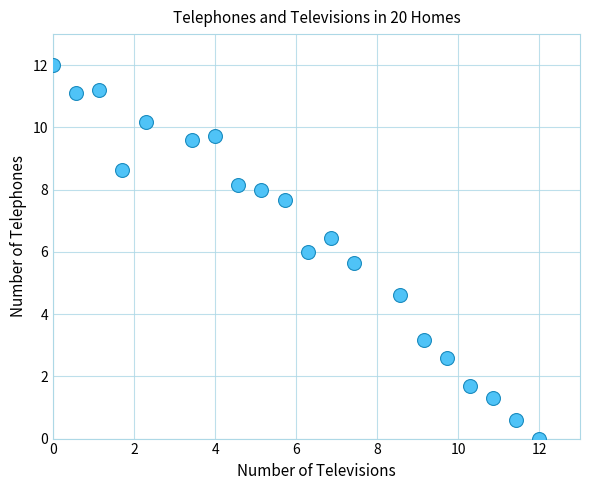

What is the range of X values (max minus min)?

12.0